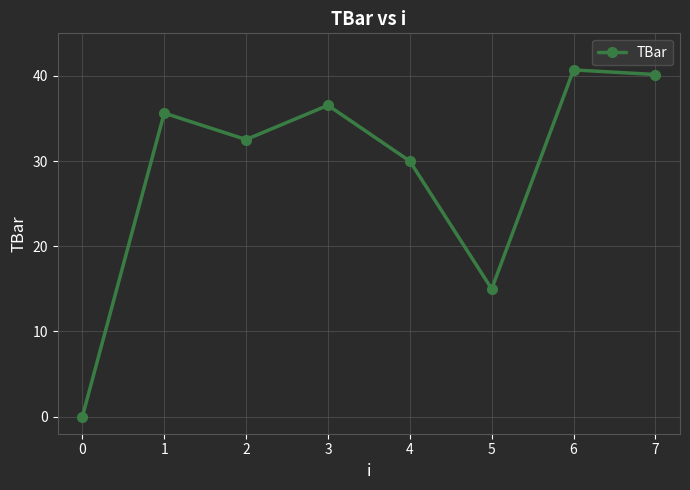

Rank the categories by value from highest to lowest.

6, 7, 3, 1, 2, 4, 5, 0